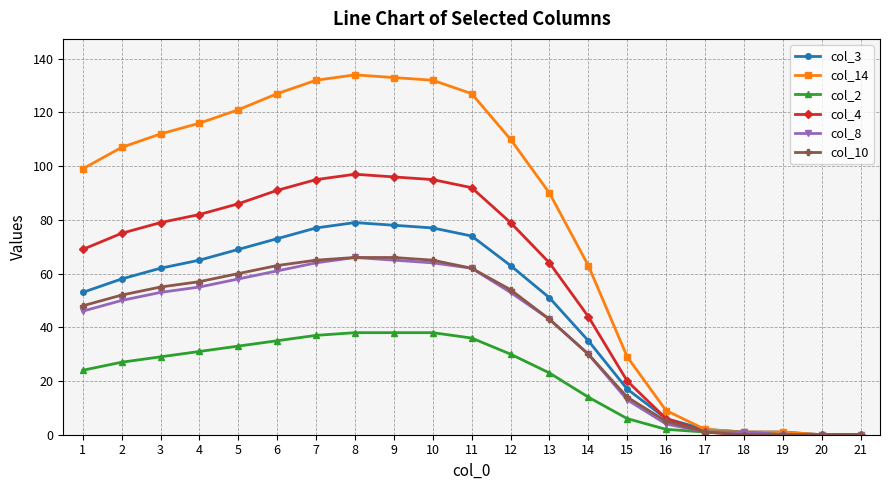

Is the value of col_2 at 20 greater than the value of col_14 at 1?

No